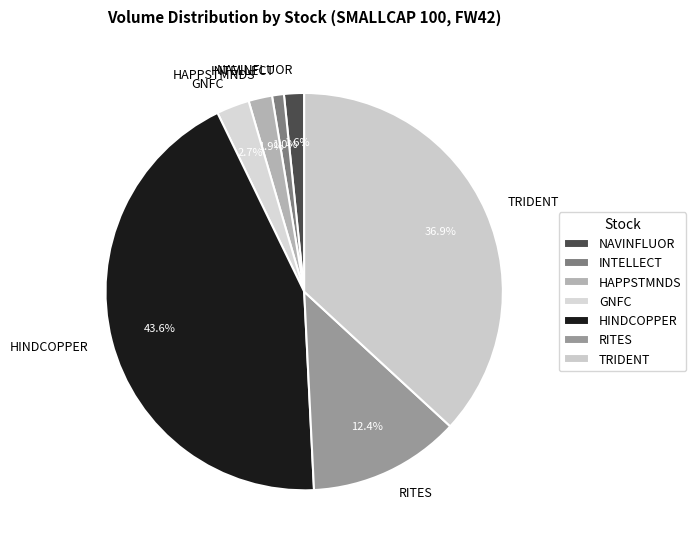

Is the sum of INTELLECT and NAVINFLUOR greater than half?

No